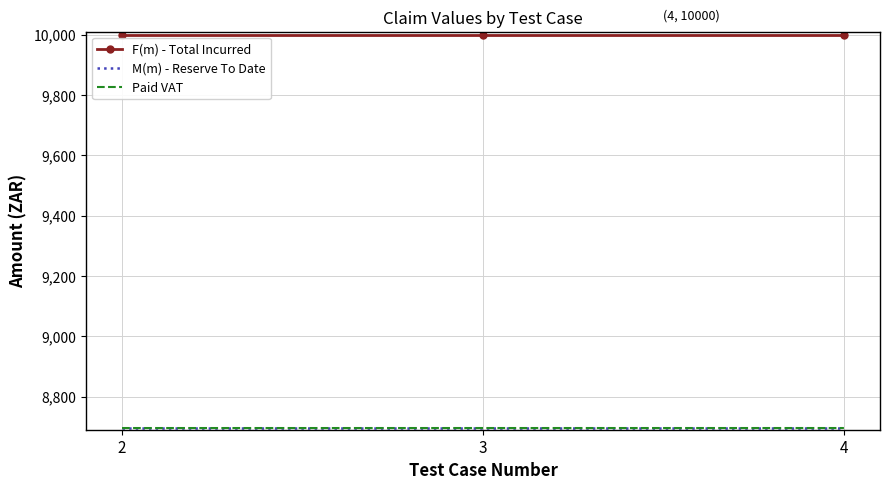

The value of F(m) - Total Incurred at 2 is 4211.6. True or false?

False